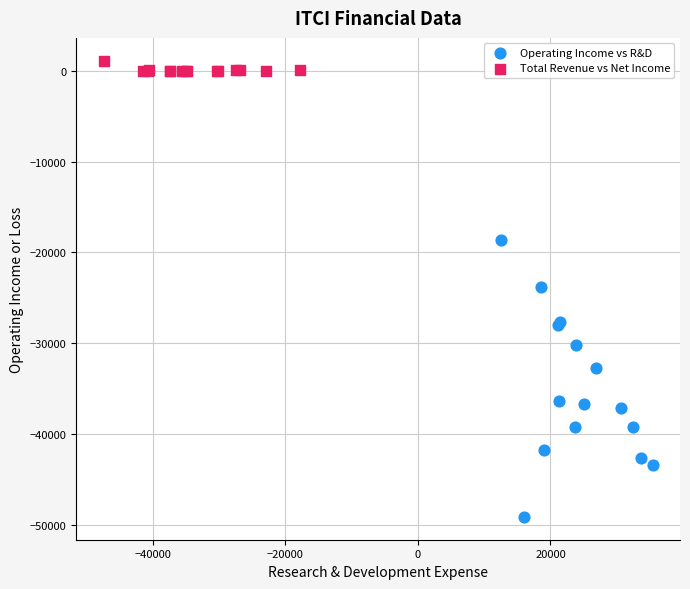

Which series has the widest spread of Y values?

Operating Income vs R&D